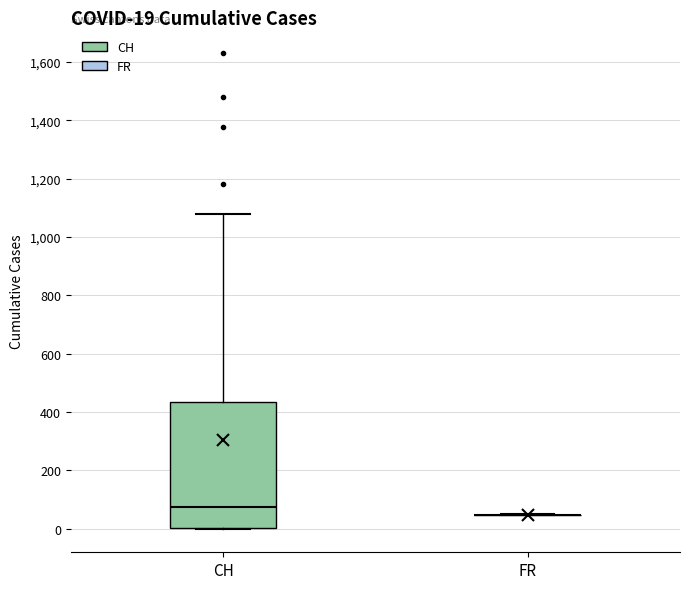

Which box is the tallest, from its lower edge to its upper edge?

CH